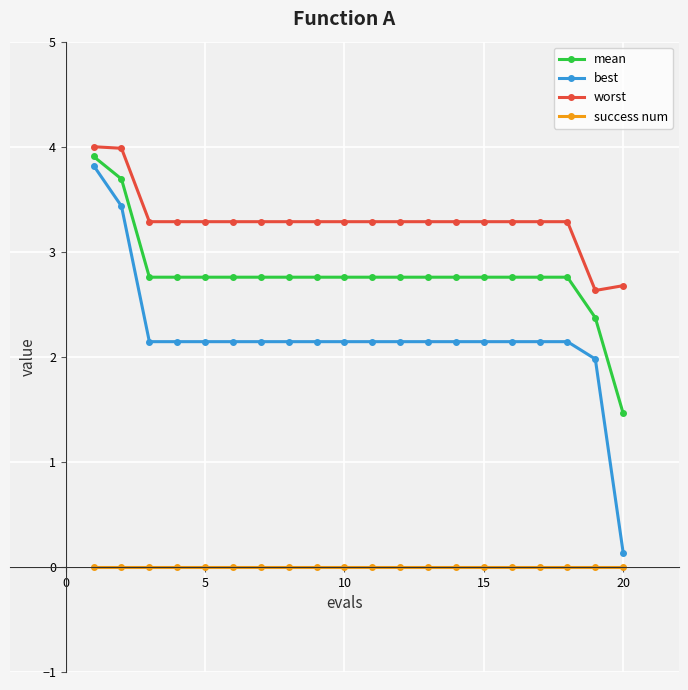

What is the value of the worst point at the 14th from the left?

3.3